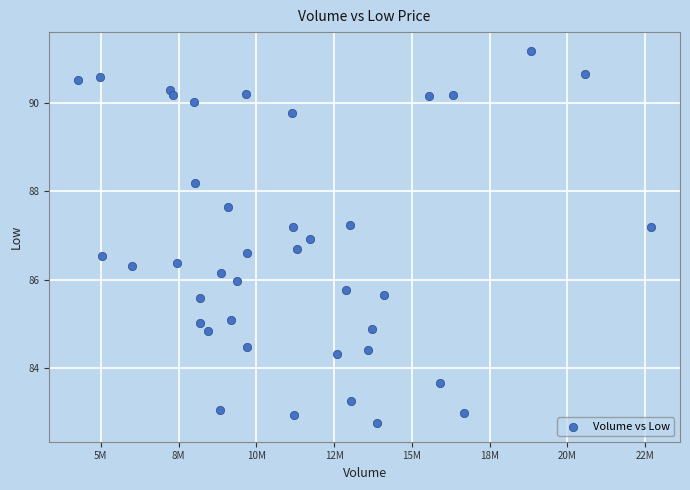

What is the range of Y values (max minus min)?

8.4